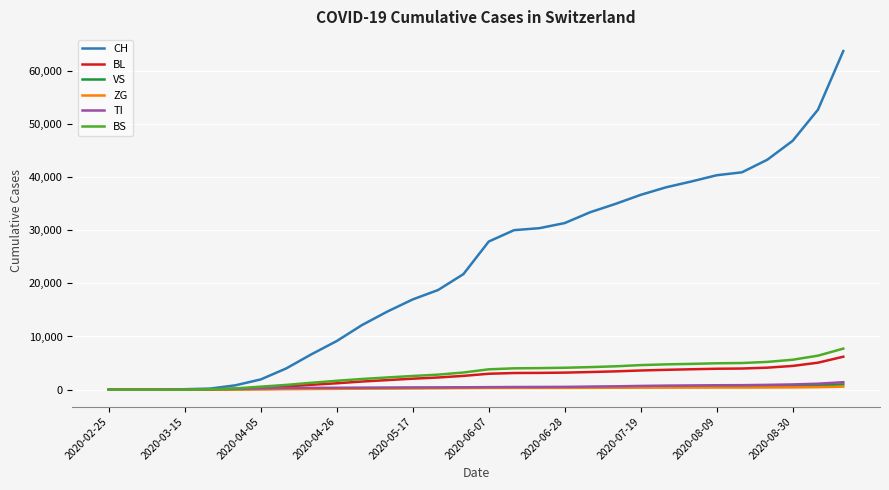

Which series has the widest spread of values?

CH